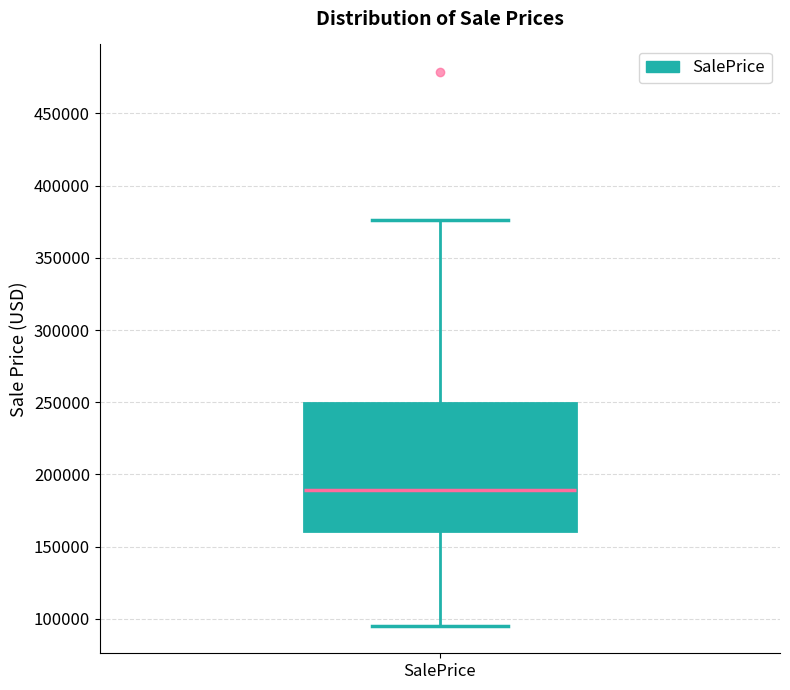

Transcribe this box plot: give where the median line is, the range the box spans, and where the two whiskers end, as read against the y-axis. The values are not printed on the chart, so give them approximately, as read against the axis.

median 190000, box 160000 to 250000, whiskers 95000 to 375000